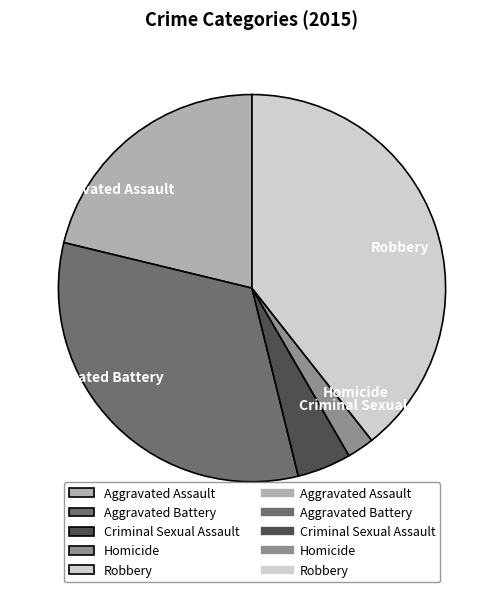

What is the smallest slice in the pie chart?

Homicide